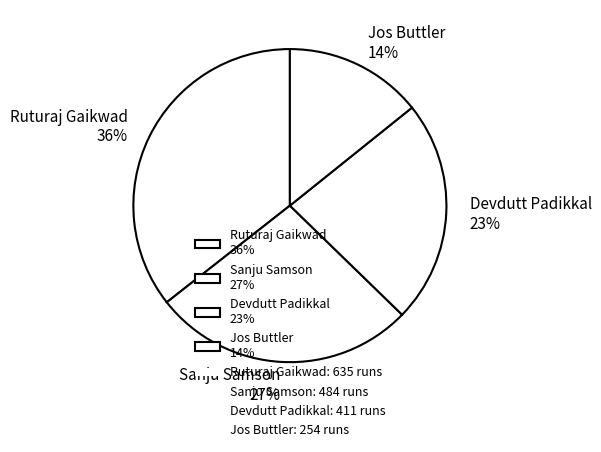

Count the number of slices in the pie.

4